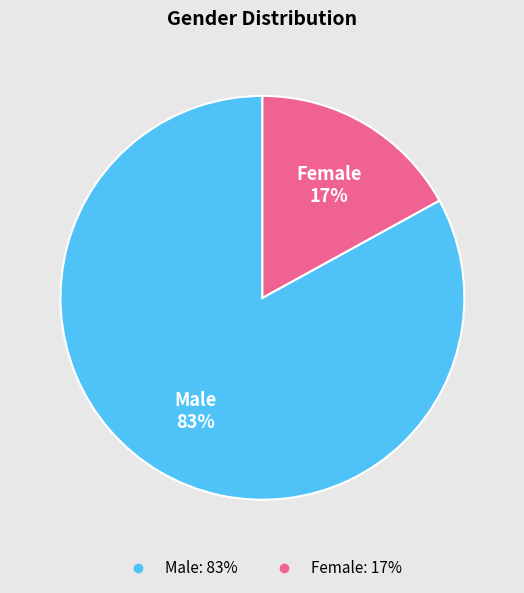

What percentage is the Male slice, to the nearest percent?

83%